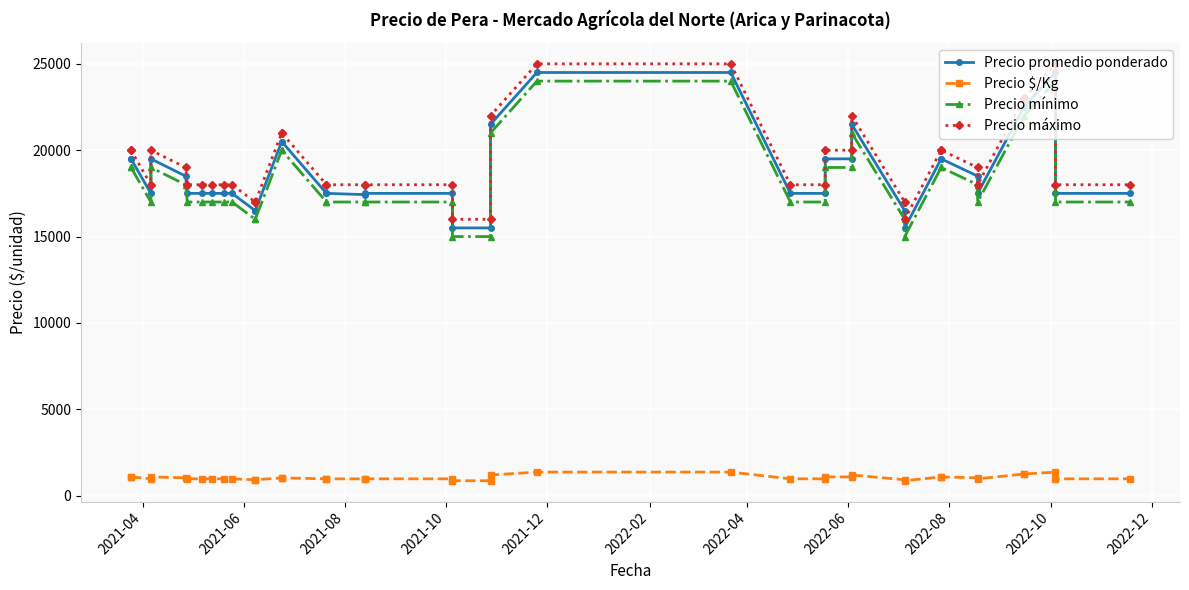

True or false: Precio máximo and Precio $/Kg intersect in this chart.

False